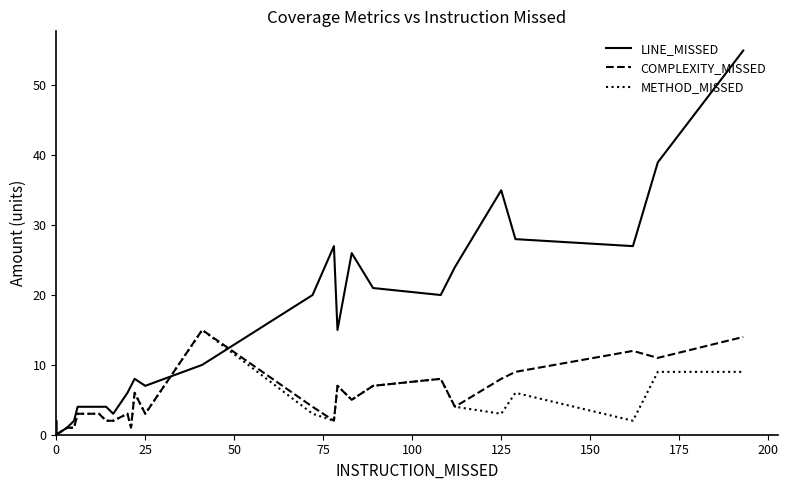

Is this an area chart (filled region under the line)?

No